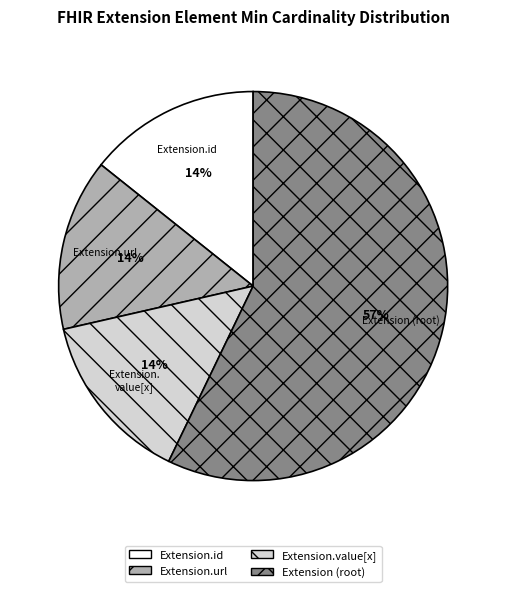

Is it true that Extension.id is 40% of the pie?

False